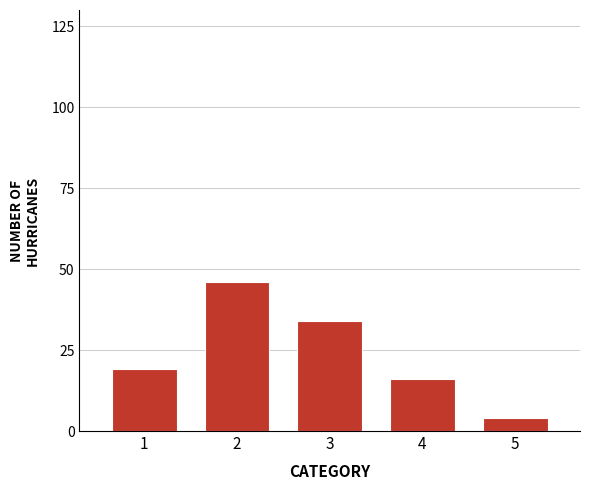

Reading left to right, extract all data points from this chart.

19	46	34	16	4